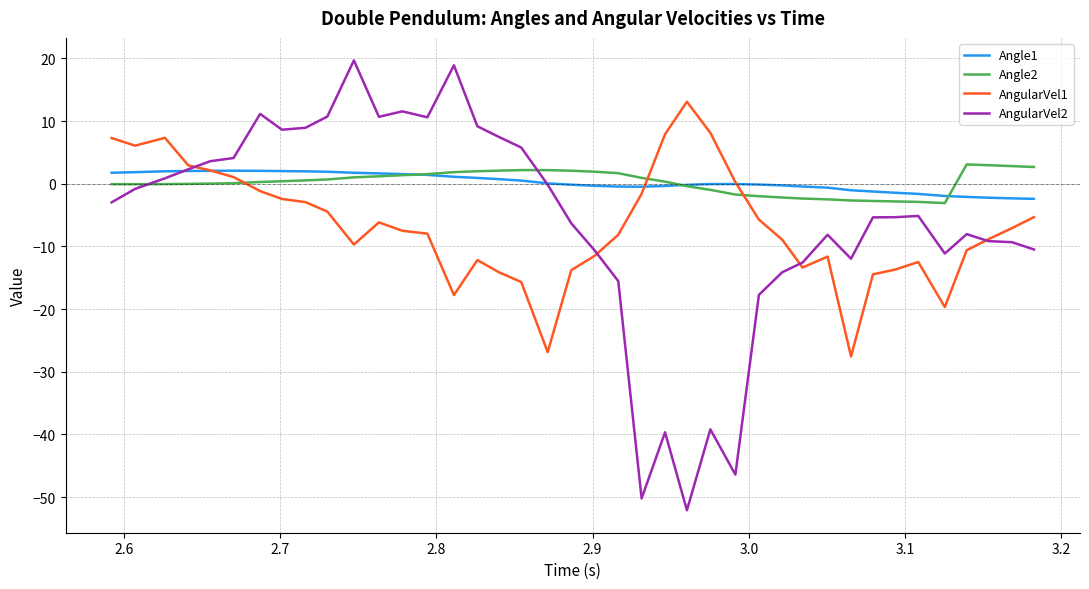

What is the highest value of the AngularVel2 series?

19.7